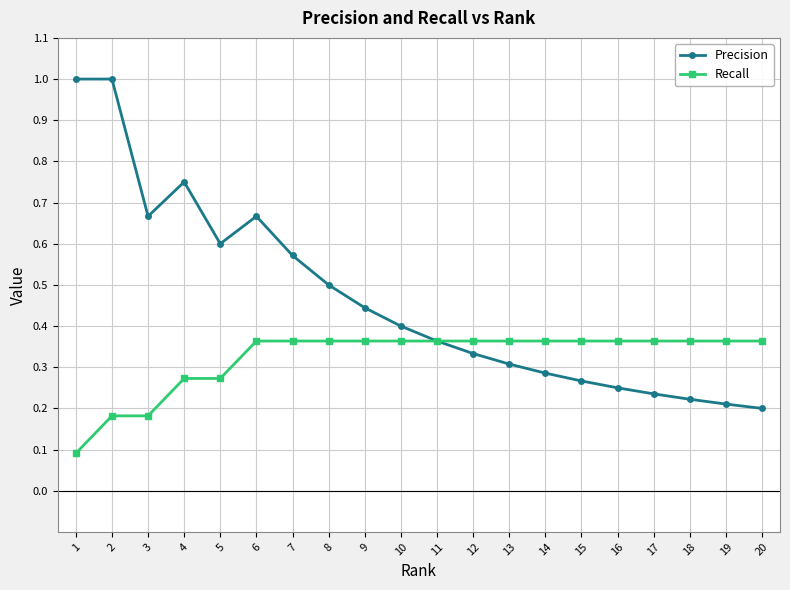

True or false: Precision has more than 1 interior local peaks.

True